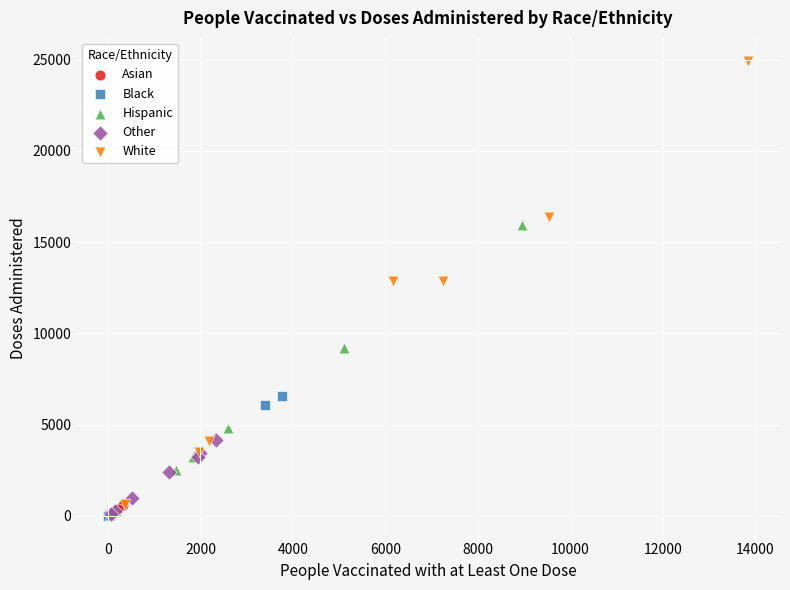

Which series has the largest Y range (max minus min)?

White